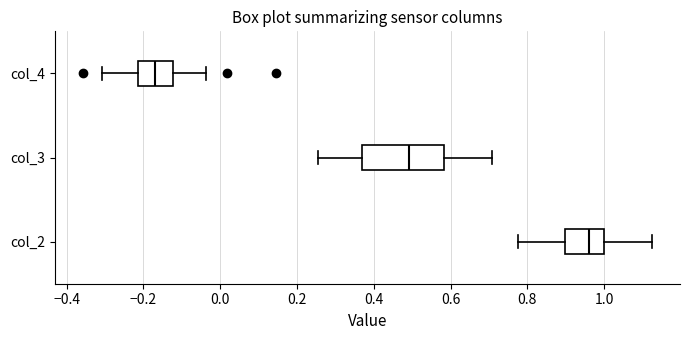

Comparing the boxes themselves (not the whiskers), which one is the widest?

col_3